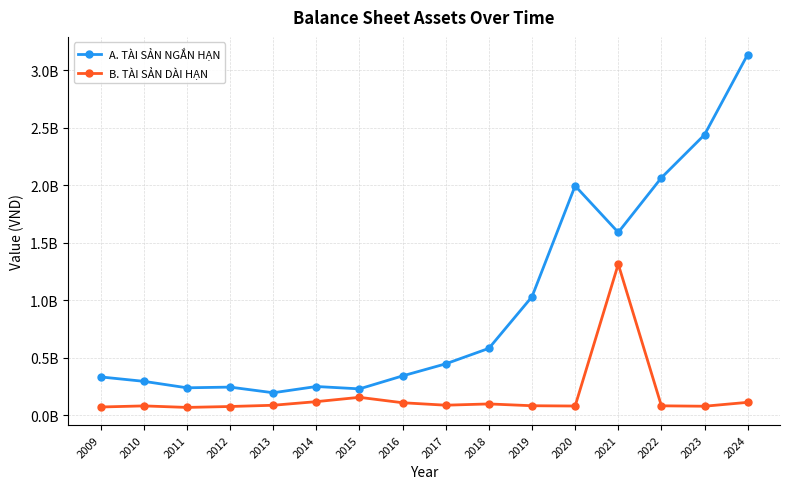

What is the maximum value for B. TÀI SẢN DÀI HẠN?

1313448837